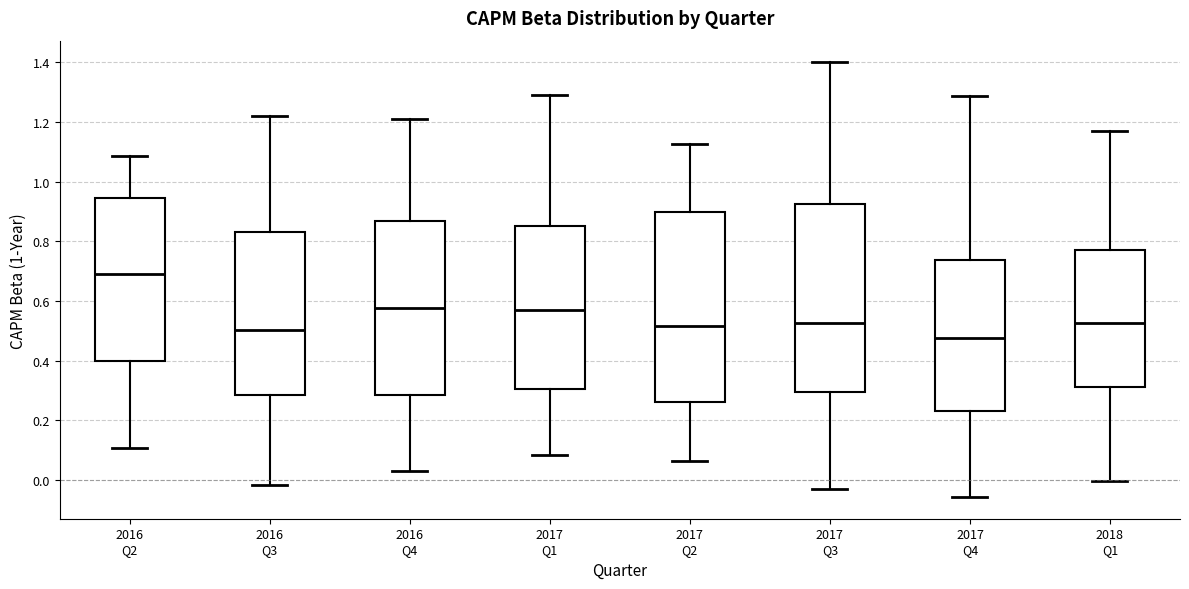

Reading left to right, transcribe this box plot: for each box, give where its median line is, the range the box spans, and where its two whiskers end, as read against the y-axis. The values are not printed on the chart, so give them approximately, as read against the axis.

2016 Q2: median 0.70, box 0.40 to 0.94, whiskers 0.10 to 1.08
2016 Q3: median 0.50, box 0.28 to 0.82, whiskers -0.02 to 1.22
2016 Q4: median 0.58, box 0.28 to 0.86, whiskers 0.02 to 1.20
2017 Q1: median 0.56, box 0.30 to 0.86, whiskers 0.08 to 1.28
2017 Q2: median 0.52, box 0.26 to 0.90, whiskers 0.06 to 1.12
2017 Q3: median 0.52, box 0.30 to 0.92, whiskers -0.04 to 1.40
2017 Q4: median 0.48, box 0.24 to 0.74, whiskers -0.06 to 1.28
2018 Q1: median 0.52, box 0.32 to 0.76, whiskers 0.00 to 1.16